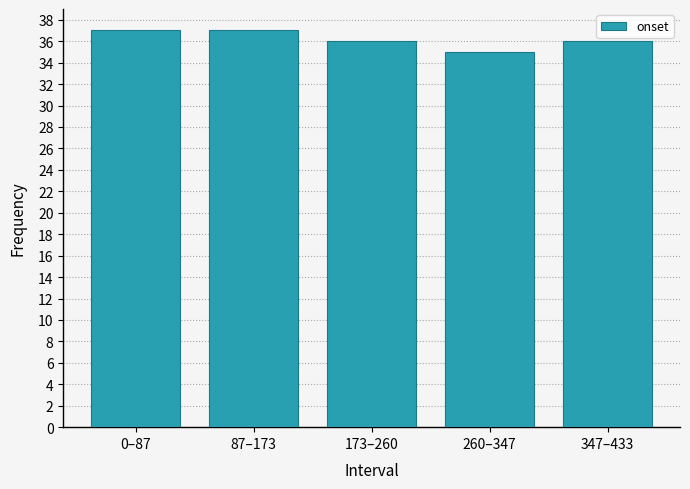

Reading right to left, what are all the values shown in this chart?

36	35	36	37	37